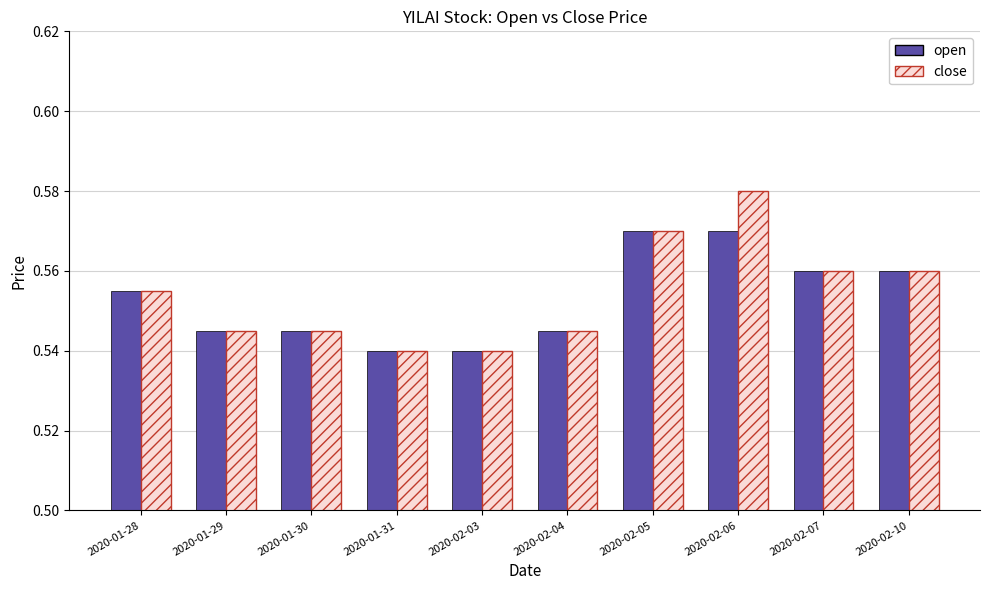

What is the sum of the close values at 2020-01-30 and 2020-02-10?

1.1